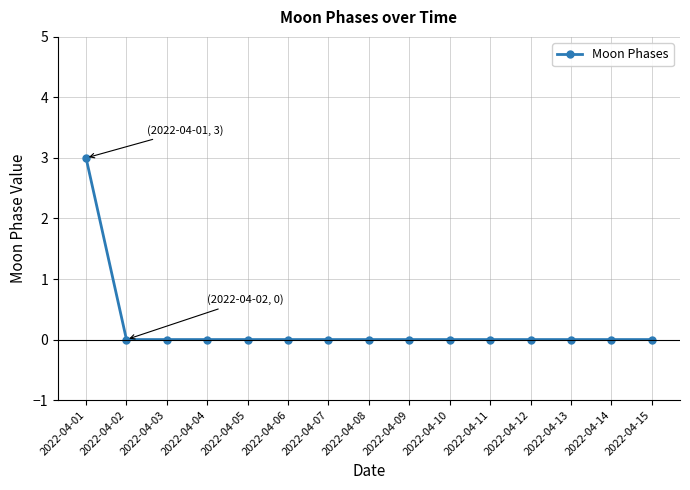

The chart shows a value of 1 at 2022-04-15. True or false?

False